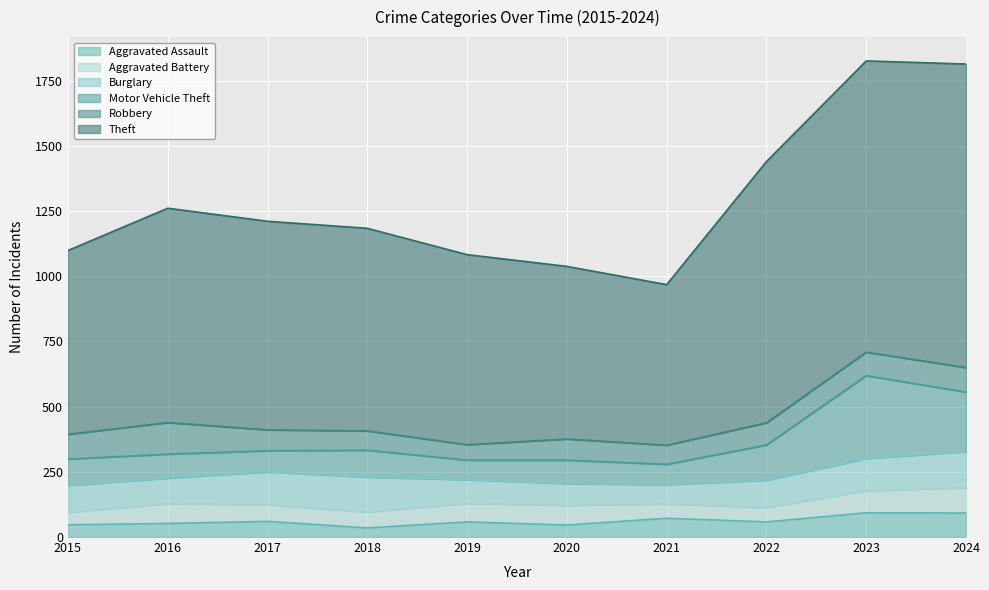

How many values in the Robbery series exceed 85?

4